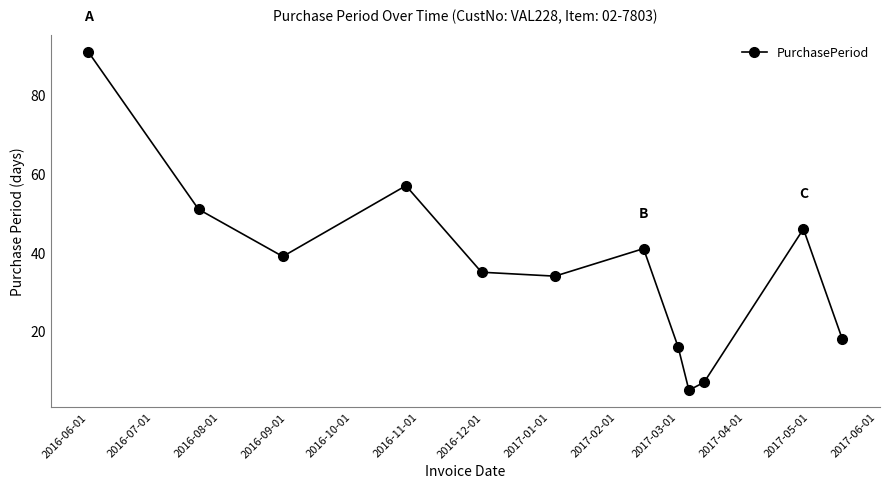

What is the smallest value displayed?

5